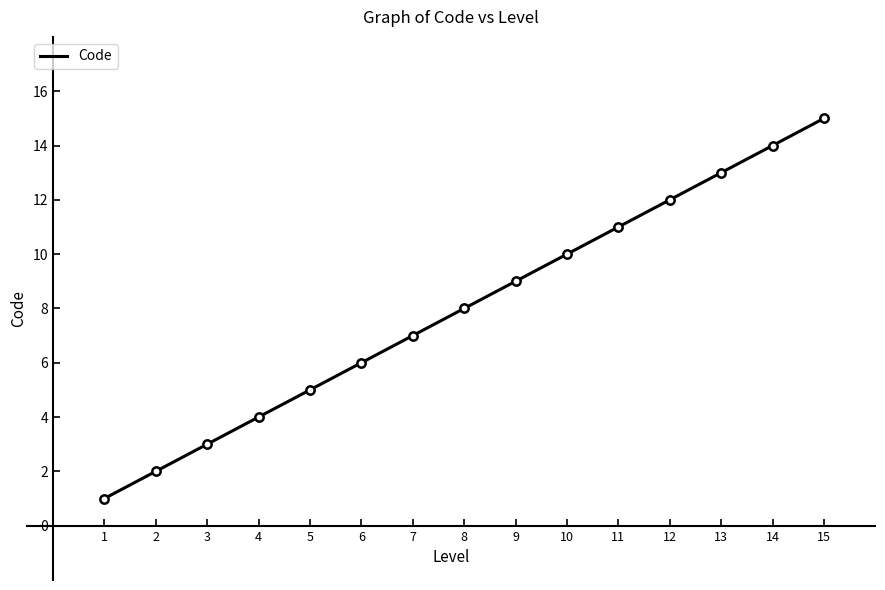

Reading left to right, extract all data points from this chart.

1	2	3	4	5	6	7	8	9	10	11	12	13	14	15